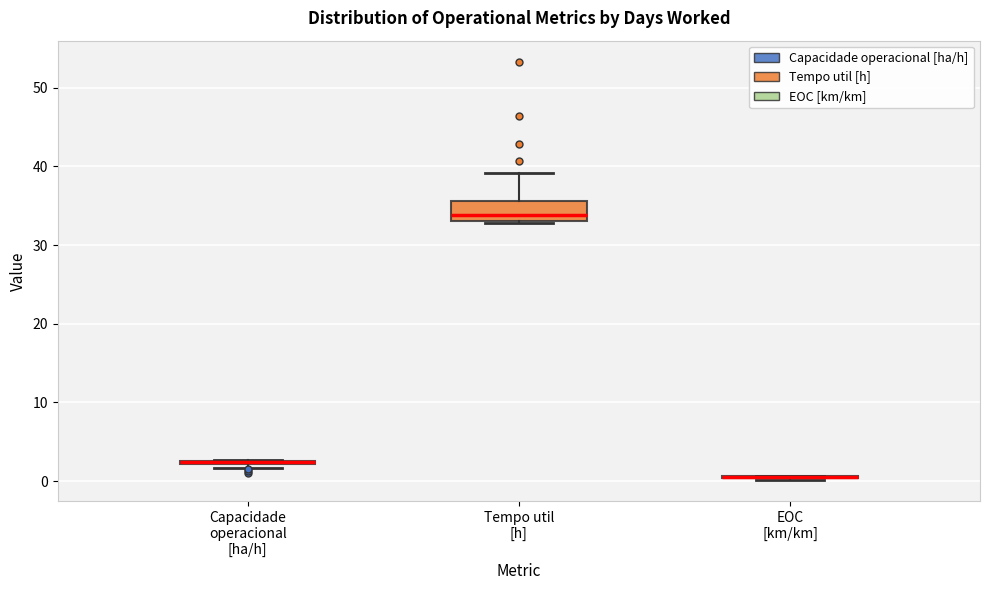

Comparing the boxes themselves (not the whiskers), which one is the tallest?

Tempo util [h]